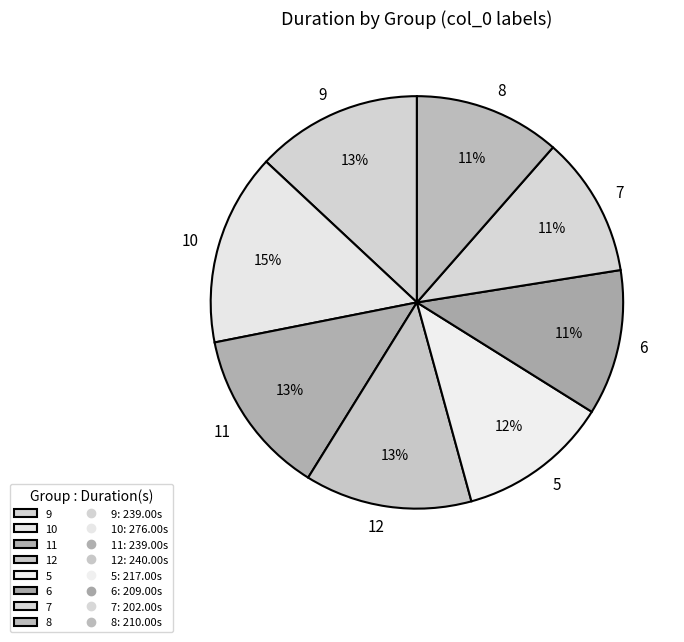

How many slices are in this pie chart?

8